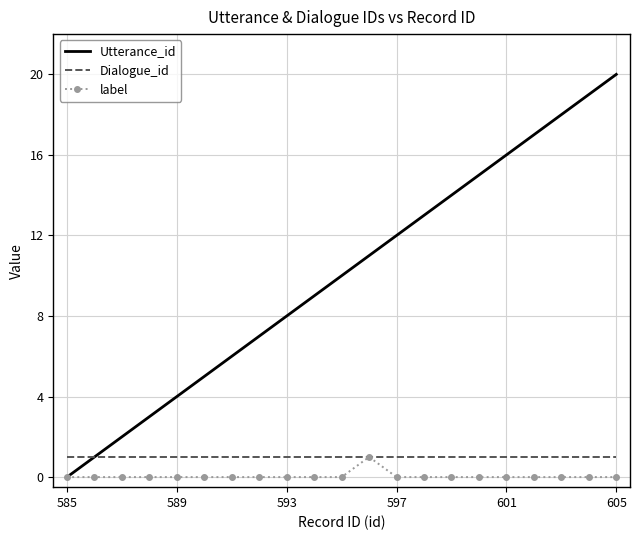

Which series has the widest spread of values?

Utterance_id